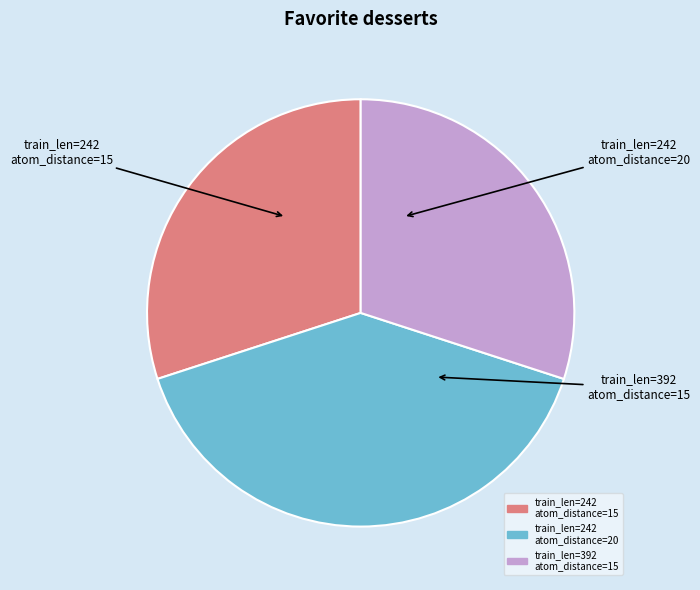

Does any single category account for the majority?

No